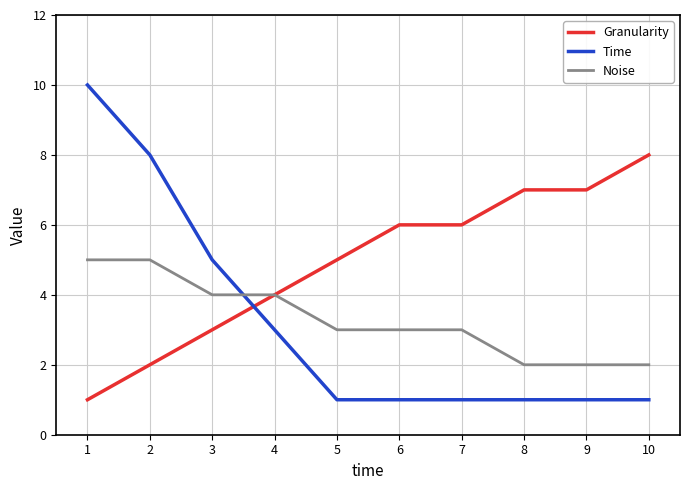

The value of Noise at 4 is 7. True or false?

False